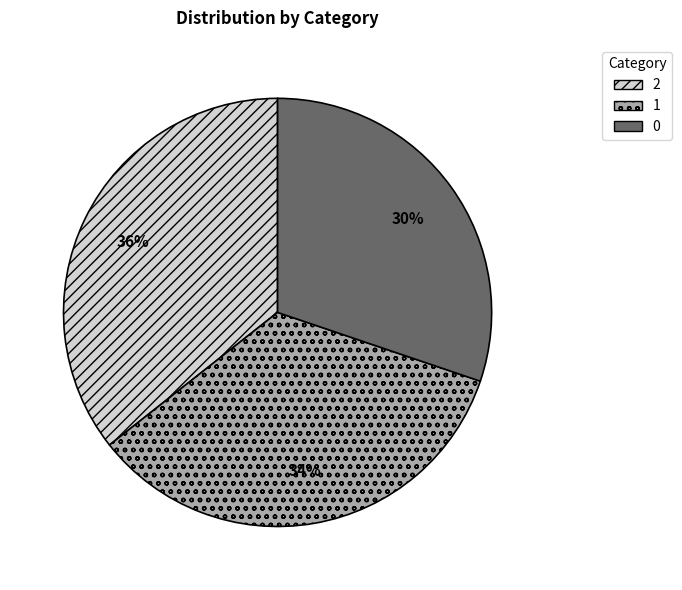

To the nearest percent, what percentage of the pie is 1?

34%